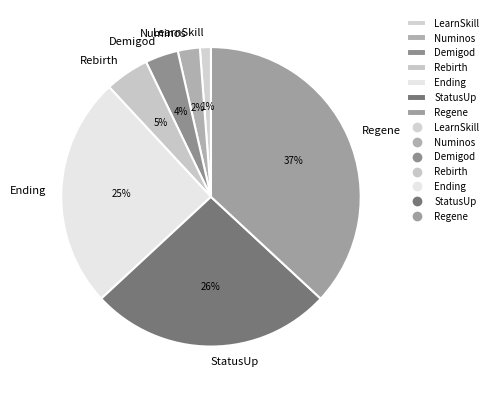

How many slices are in this pie chart?

7